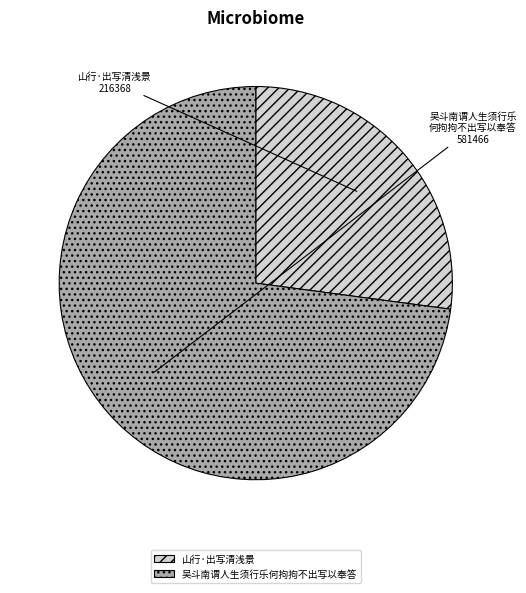

What is the largest slice in the pie chart?

吴斗南谓人生须行乐何拘拘不出写以奉答